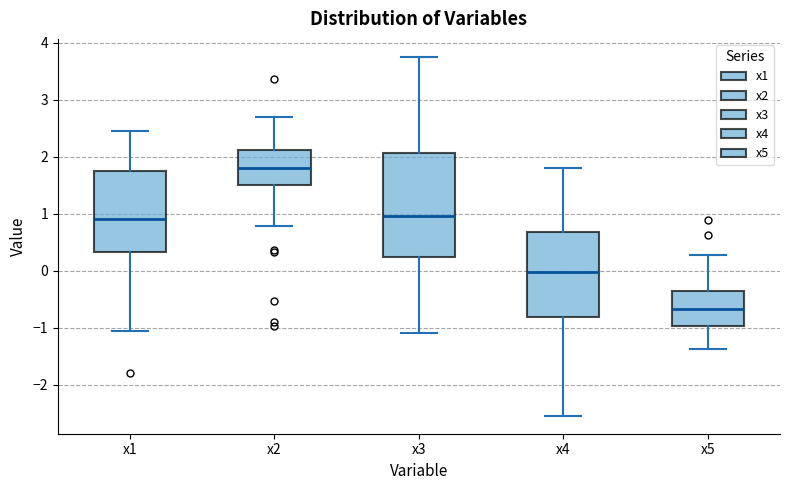

Reading left to right, transcribe this box plot: for each box, give where its median line is, the range the box spans, and where its two whiskers end, as read against the y-axis. The values are not printed on the chart, so give them approximately, as read against the axis.

x1: median 0.9, box 0.3 to 1.7, whiskers -1.1 to 2.5
x2: median 1.8, box 1.5 to 2.1, whiskers 0.8 to 2.7
x3: median 1.0, box 0.2 to 2.1, whiskers -1.1 to 3.8
x4: median 0.0, box -0.8 to 0.7, whiskers -2.5 to 1.8
x5: median -0.7, box -1.0 to -0.3, whiskers -1.4 to 0.3